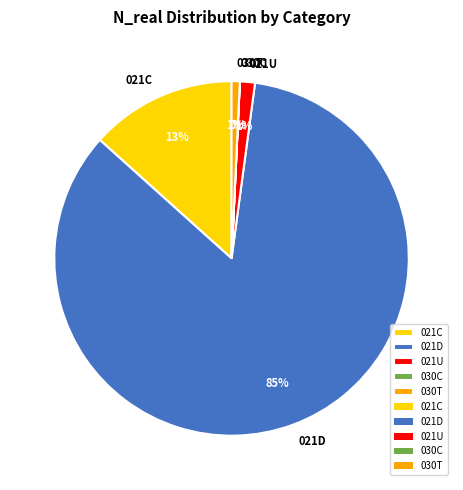

Between 021D and 030T, which is larger?

021D